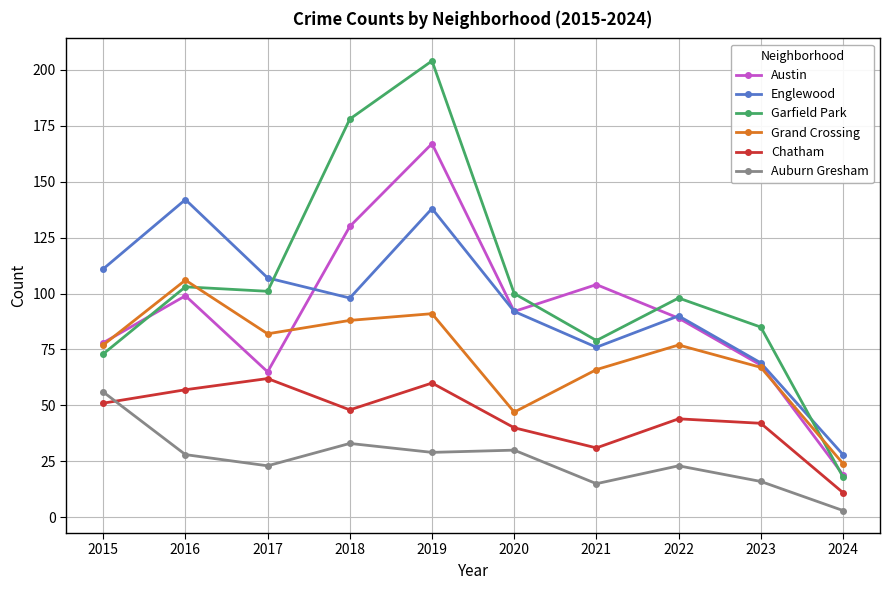

Which series has the largest range (max minus min)?

Garfield Park